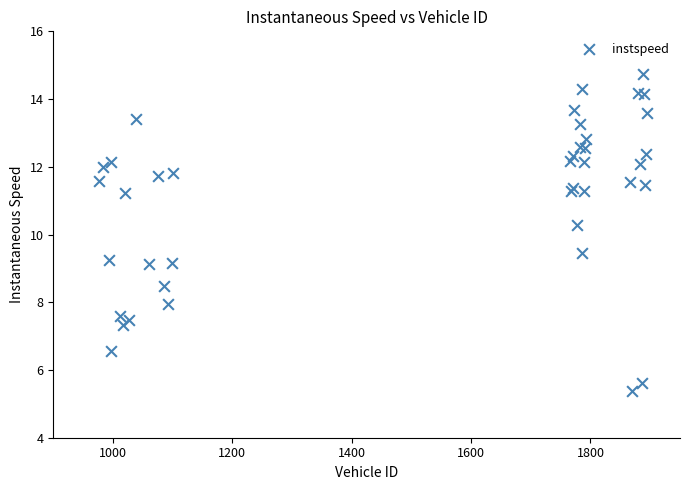

What Y value in the scatter plot is closest to 10?

10.3